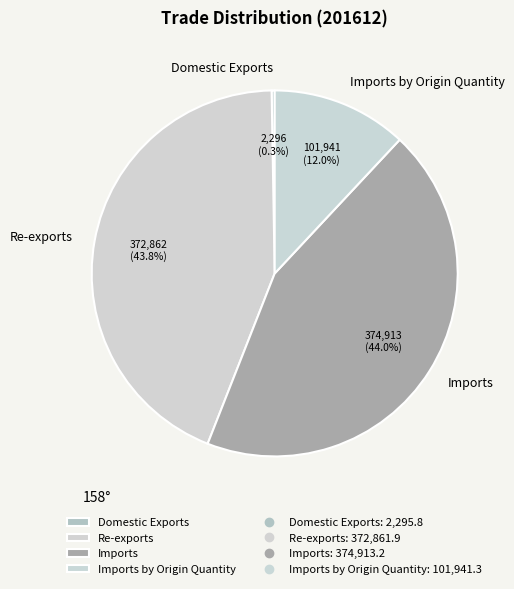

Does any single category account for the majority?

No